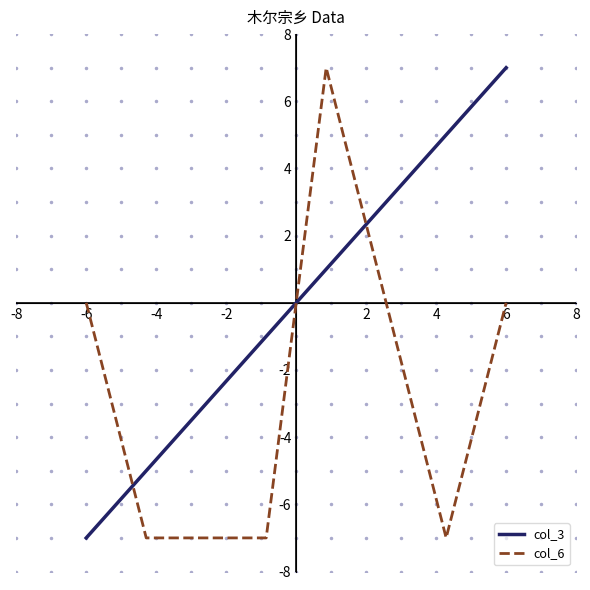

Which series ends up on top after the final intersection of col_6 and col_3?

col_3